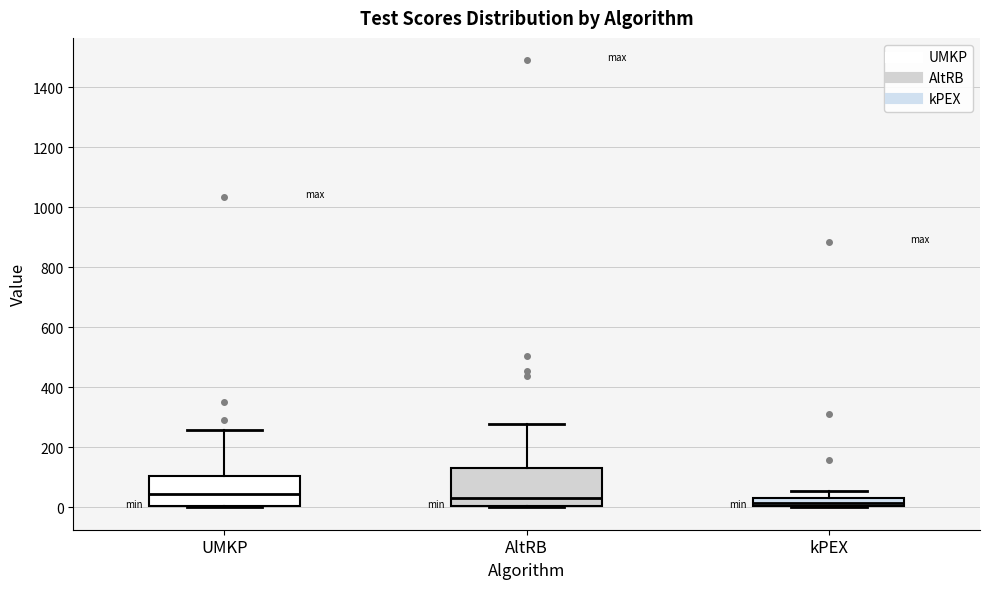

Comparing the boxes themselves (not the whiskers), which one is the tallest?

AltRB